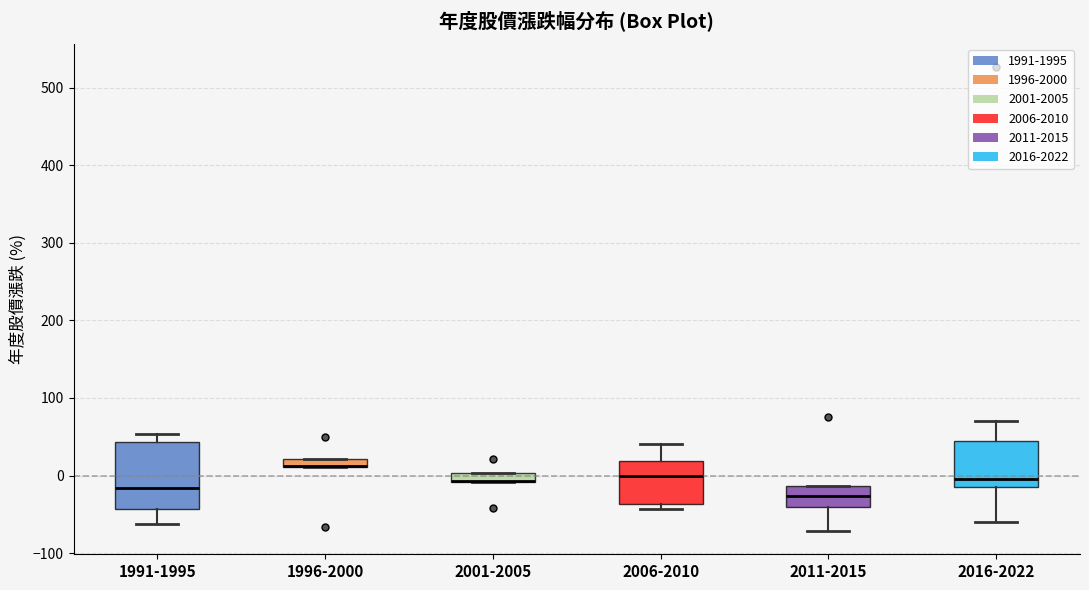

Which box is the tallest, from its lower edge to its upper edge?

1991-1995